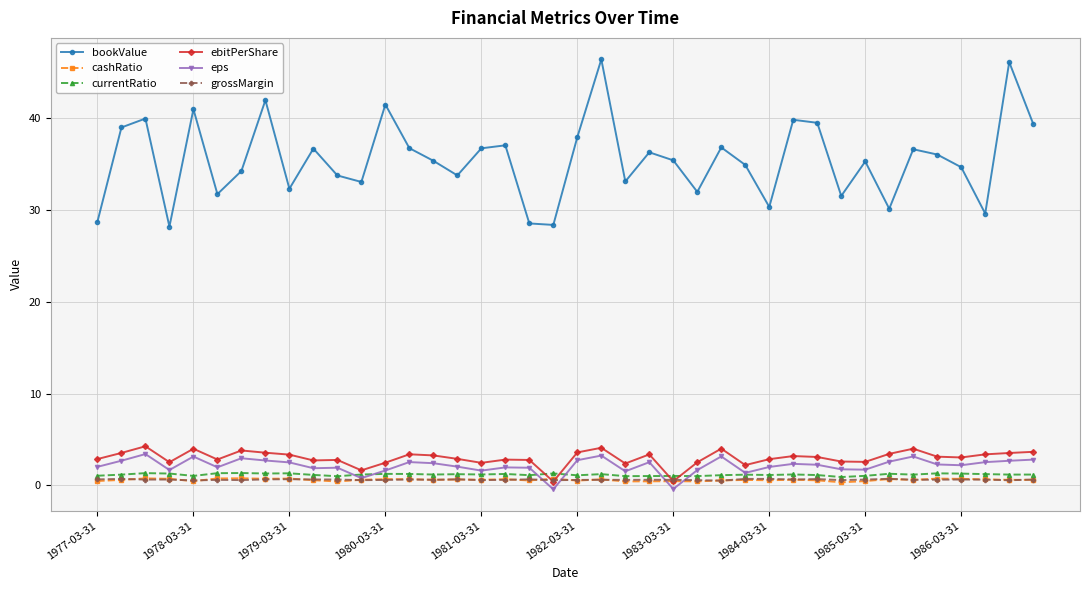

What is the maximum value shown in the chart?

46.3